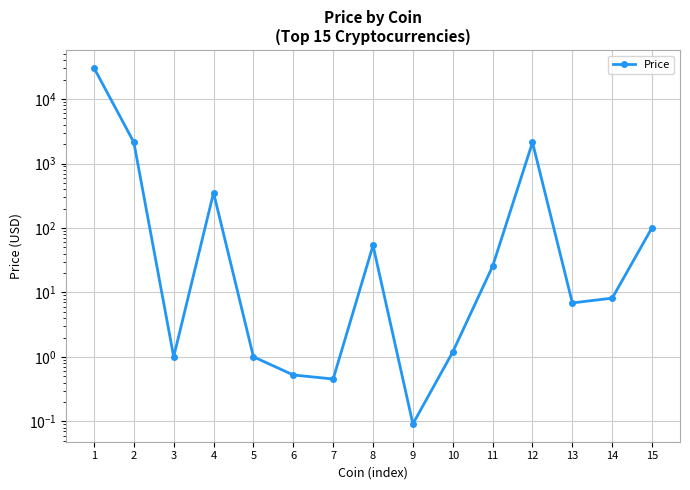

What is the change in value from 8 to 15?

+47.9